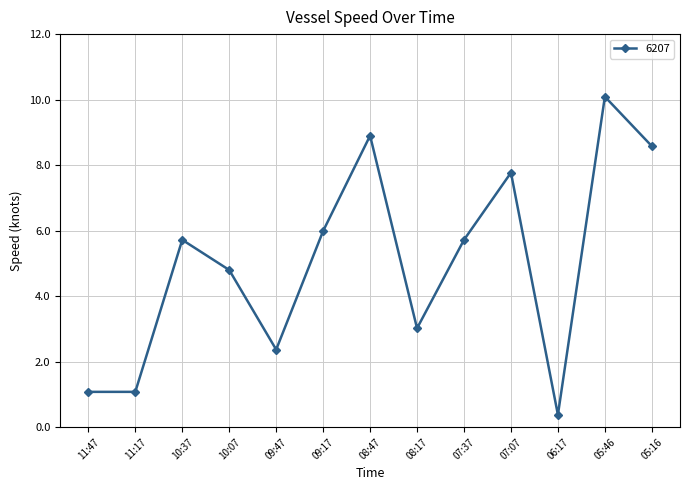

Which category has the lowest value across all series?

06:17